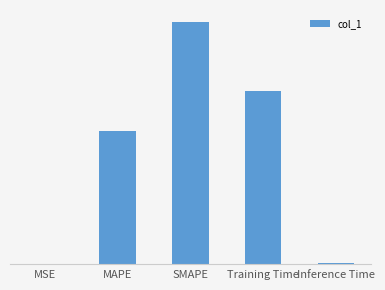

Which label corresponds to the largest value in the chart?

SMAPE